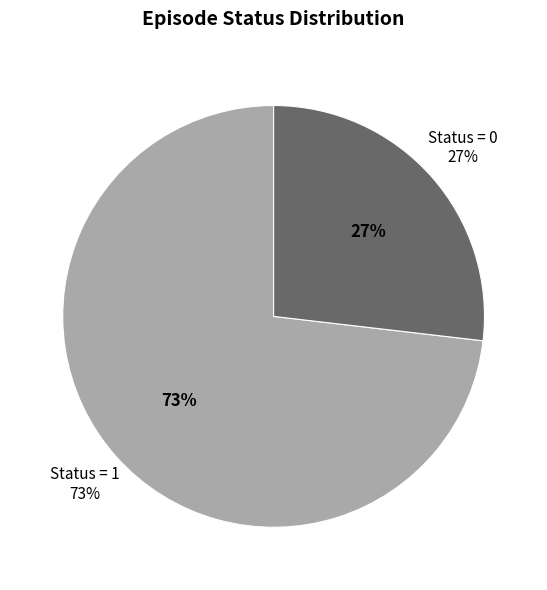

To the nearest percent, what percentage of the pie is eps_status_0?

27%